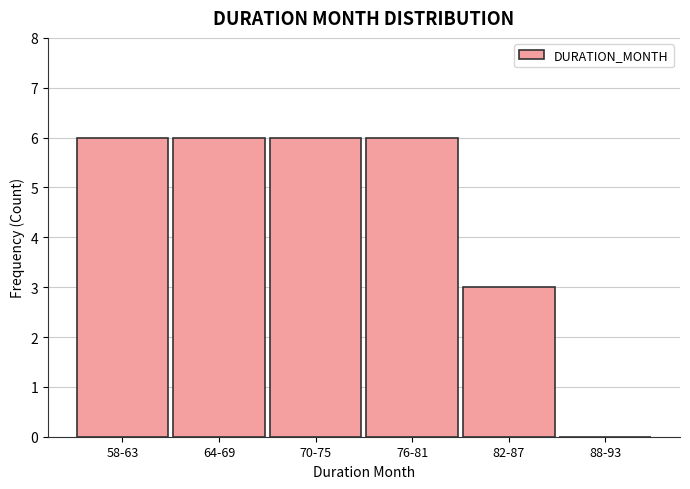

Reading left to right, list all the values displayed in this chart.

58-63=6	64-69=6	70-75=6	76-81=6	82-87=3	88-93=0